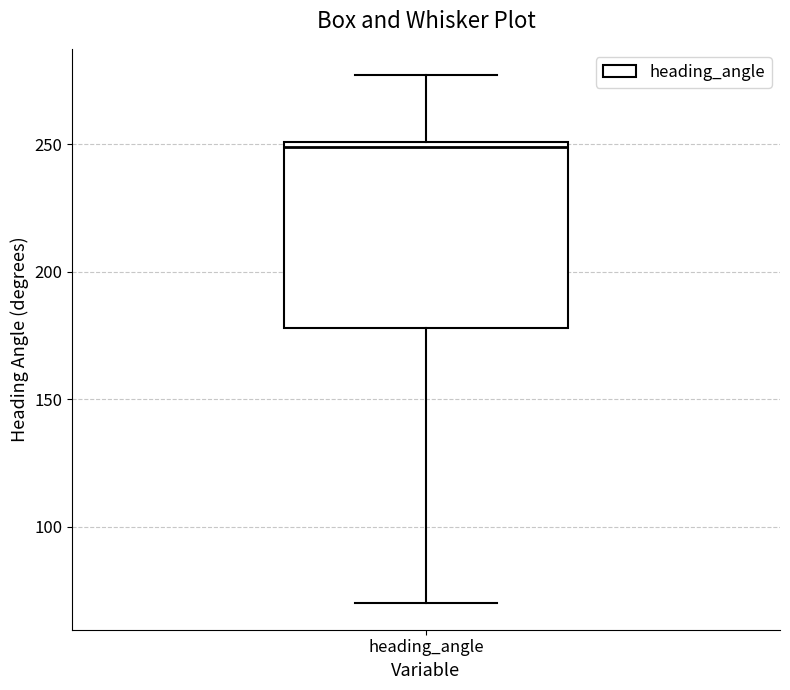

Transcribe this box plot: give where the median line is, the range the box spans, and where the two whiskers end, as read against the y-axis. The values are not printed on the chart, so give them approximately, as read against the axis.

median 250 (just below the box's upper edge), box 180 to 250, whiskers 70 to 275